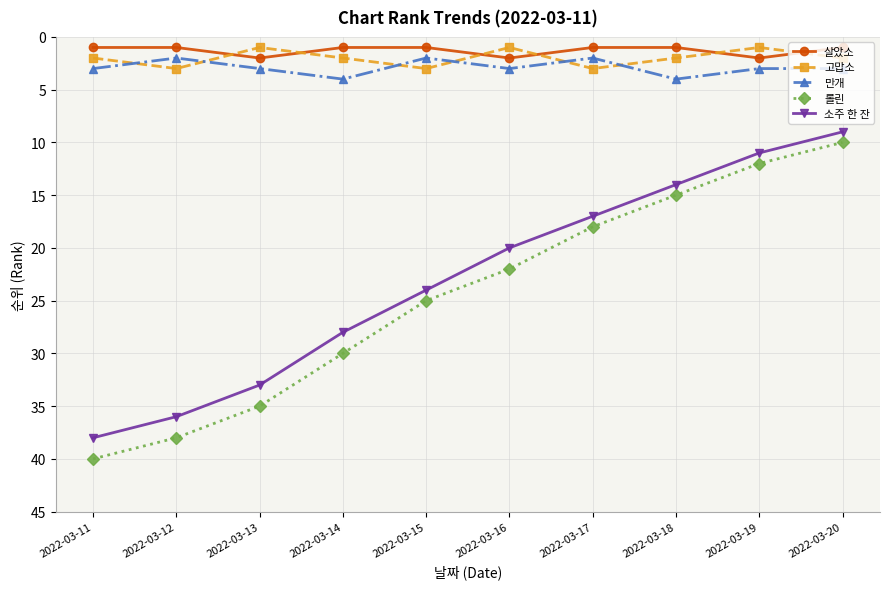

What is the sum of the 소주 한 잔 values at 2022-03-11 and 2022-03-18?

52